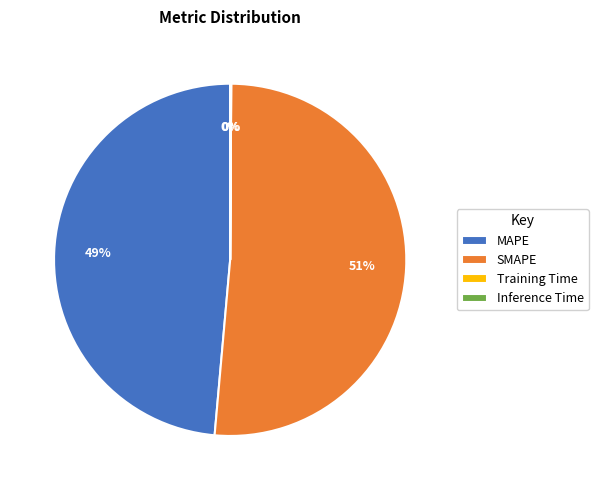

To the nearest percent, what percentage of the pie is MAPE?

49%